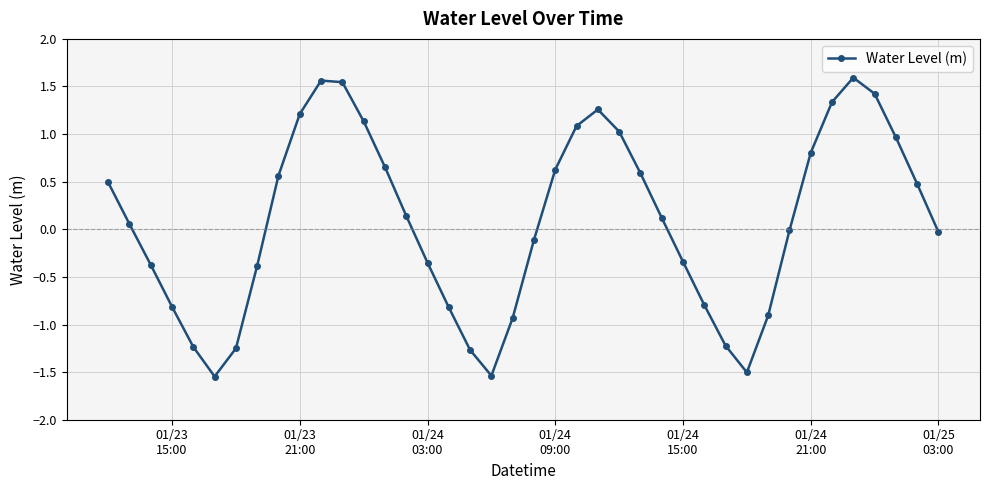

What is the value of the 11th point from the left?

1.6